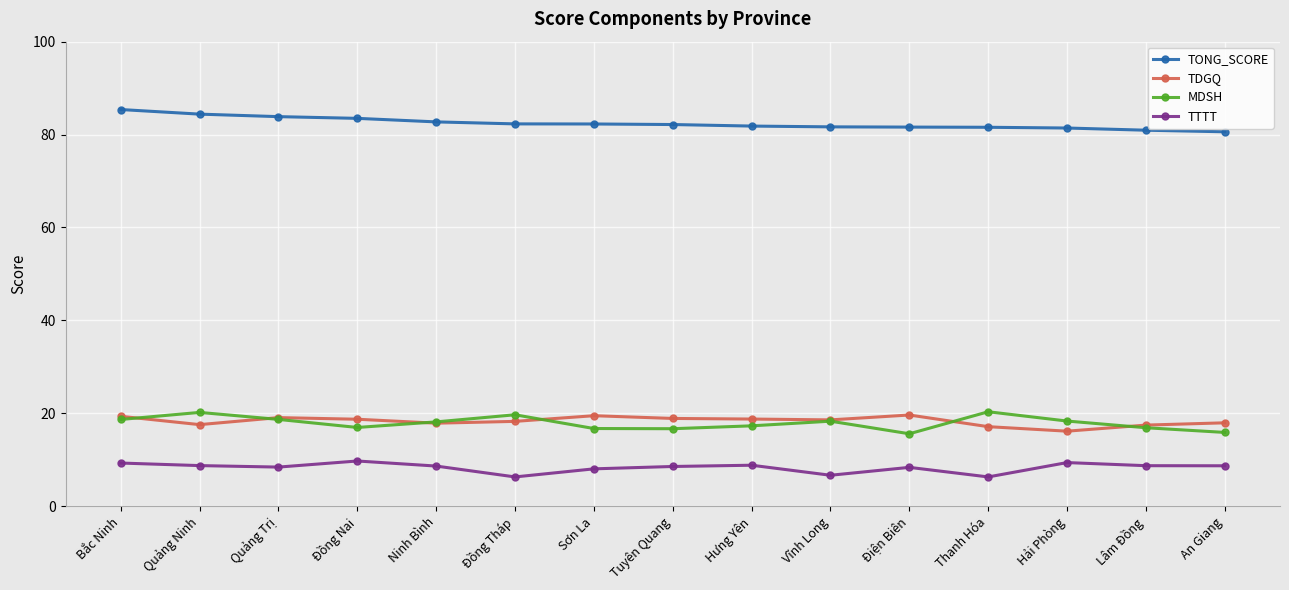

The value of MDSH at Thanh Hóa is 20.3. True or false?

True